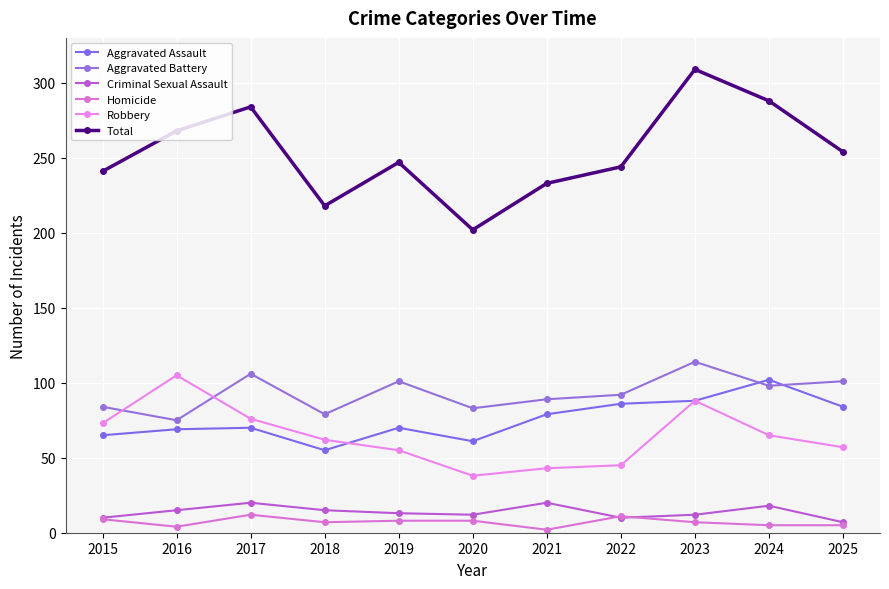

Which has a higher value, 2025 or 2021?

2025